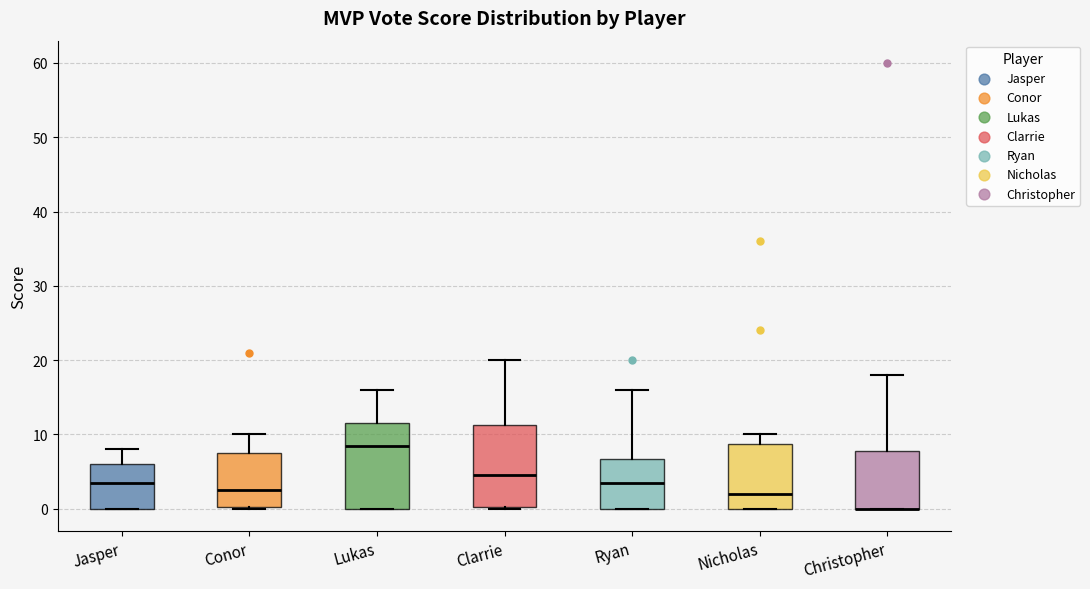

Where does the upper whisker of the box for Ryan end on the y-axis? The values are not printed on the chart, so give them approximately, as read against the axis.

16